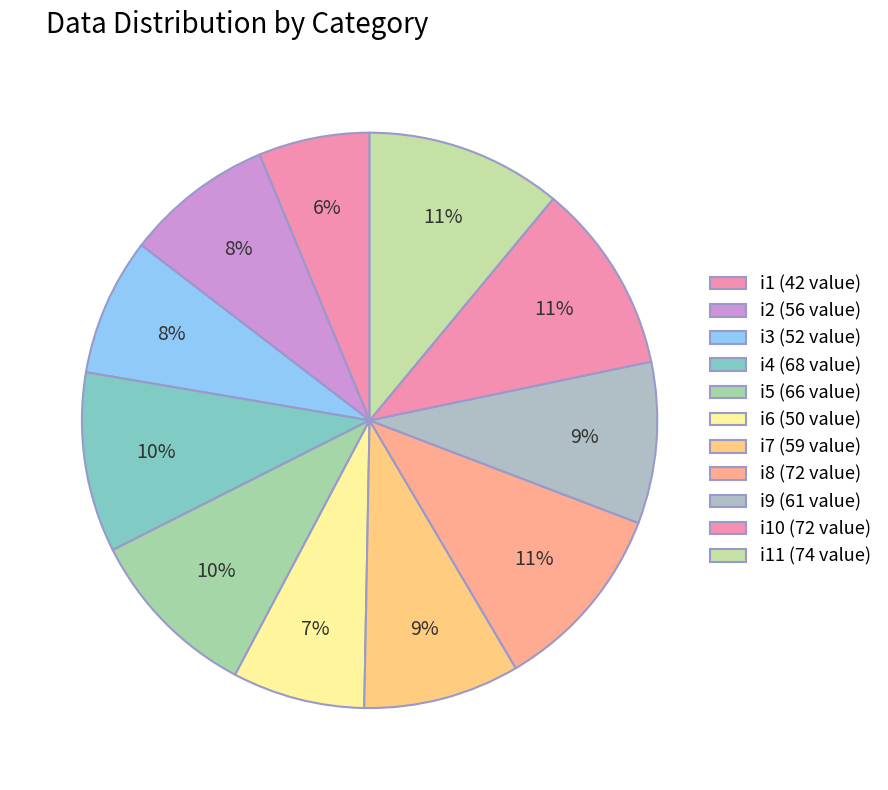

Which slice is the largest?

i11